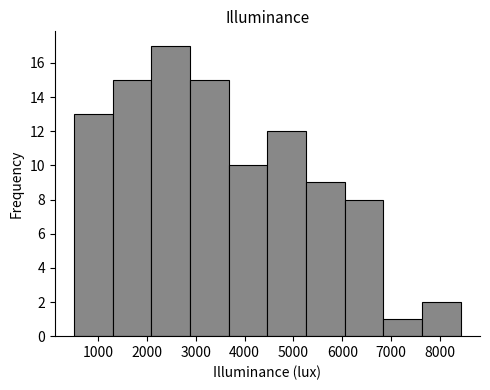

How tall is the bar that spans 2900 to 3700 on the x-axis? Neither the bar edges nor the heights are printed on the chart, so give them approximately, as read against the axes.

15